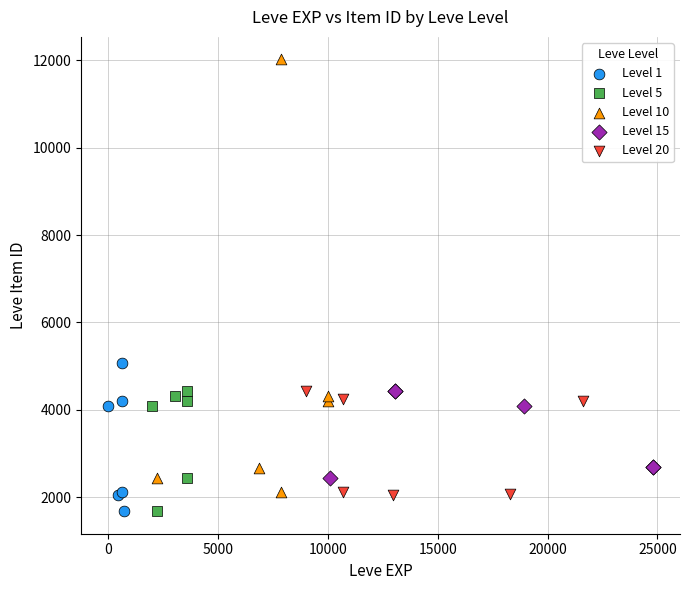

Which series has the widest spread of Y values?

Level 10